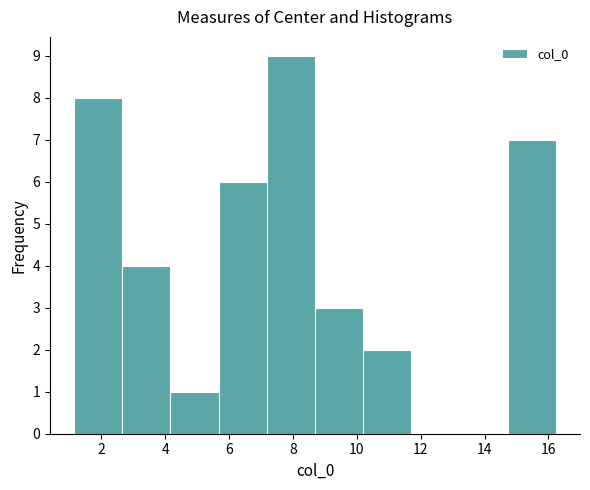

Which range on the x-axis has the tallest bar?

7.2 to 8.6